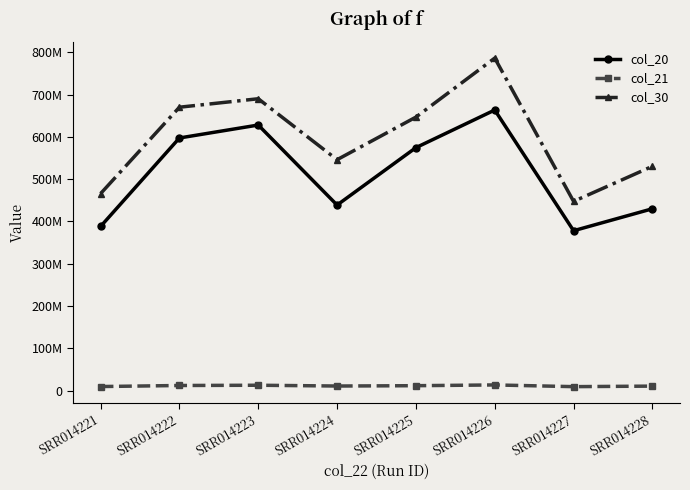

What are all the series names shown in the legend?

col_20, col_21, col_30